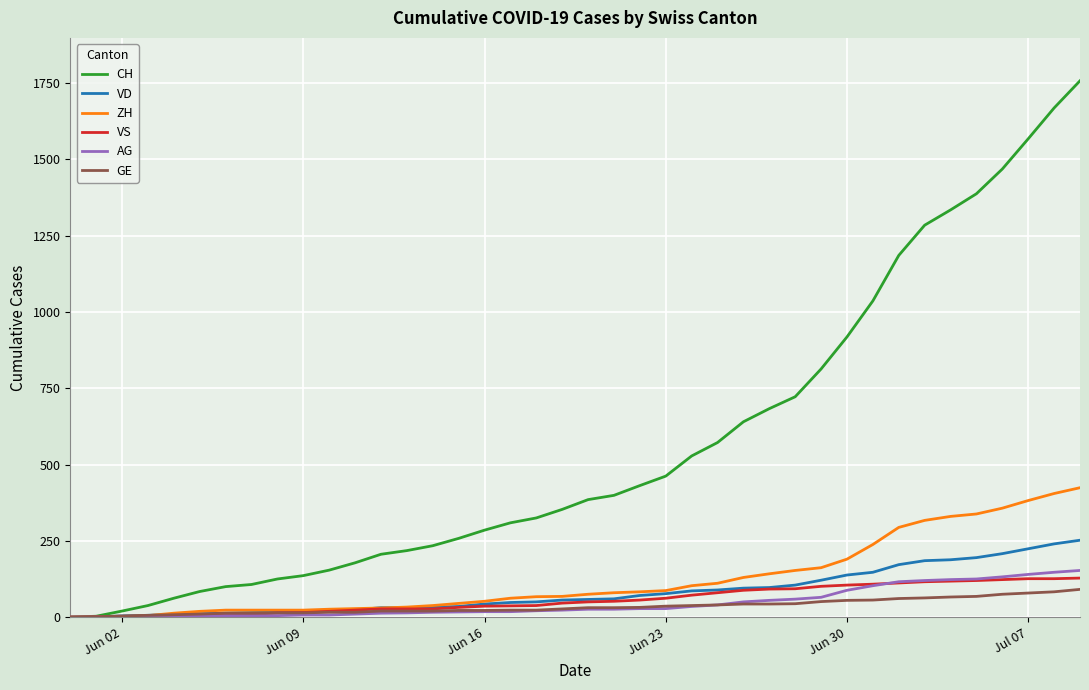

What is the average value of the CH series?

561